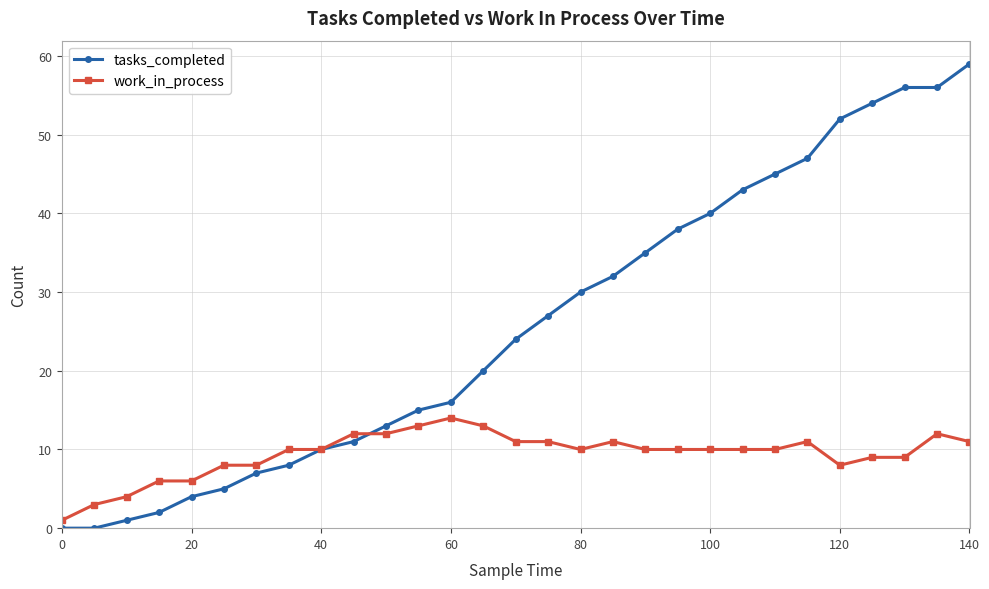

What is the maximum value for tasks_completed?

59